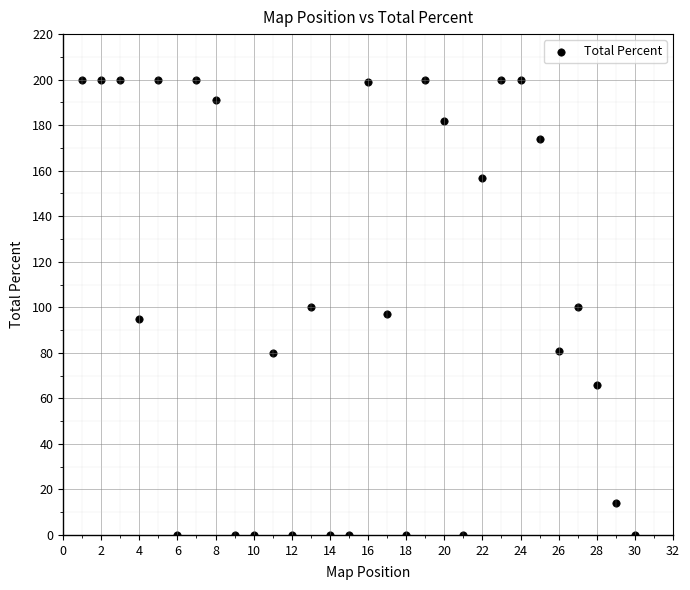

What is the range of X values (max minus min)?

29